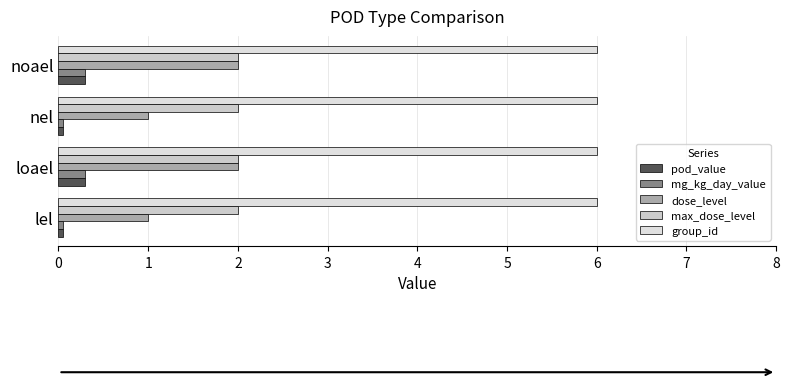

Which series has the widest spread of values?

dose_level